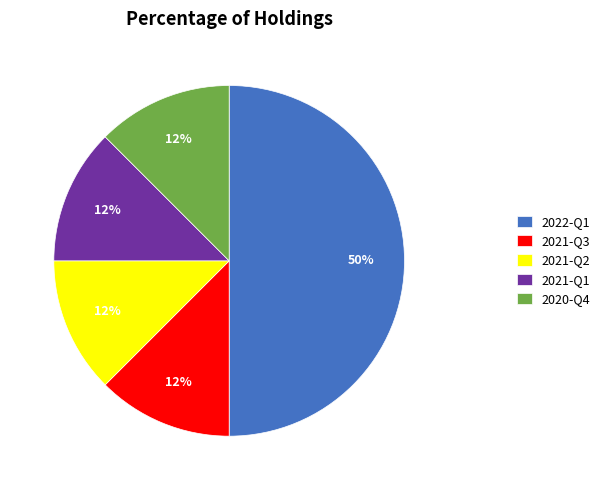

What is the largest slice in the pie chart?

2022-Q1